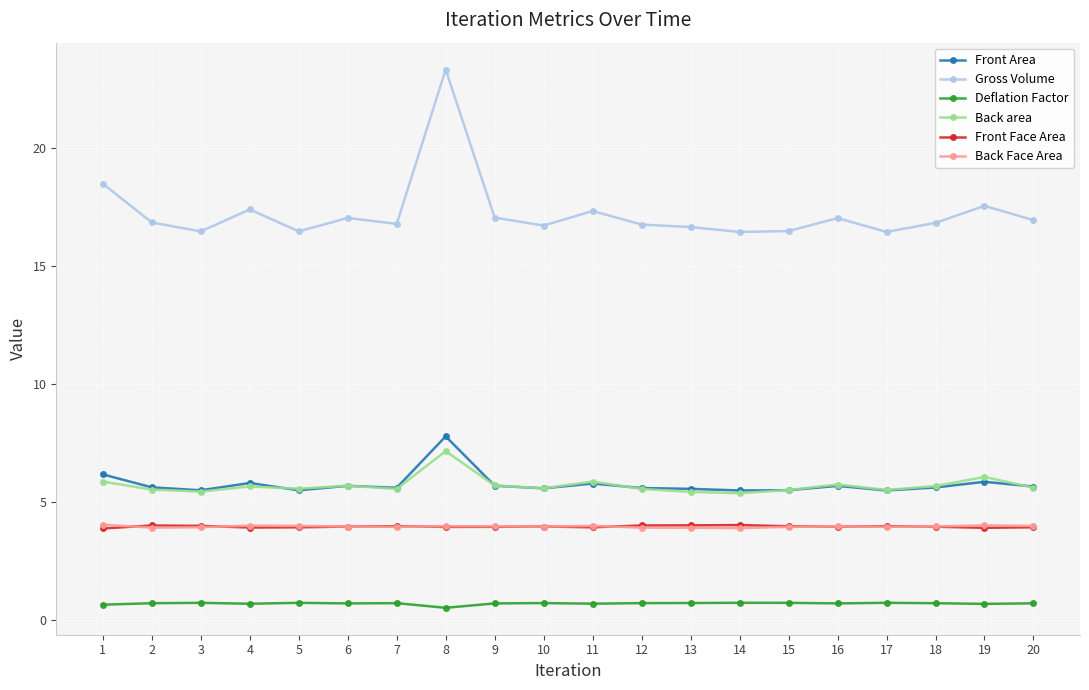

True or false: Deflation Factor and Back area intersect in this chart.

False